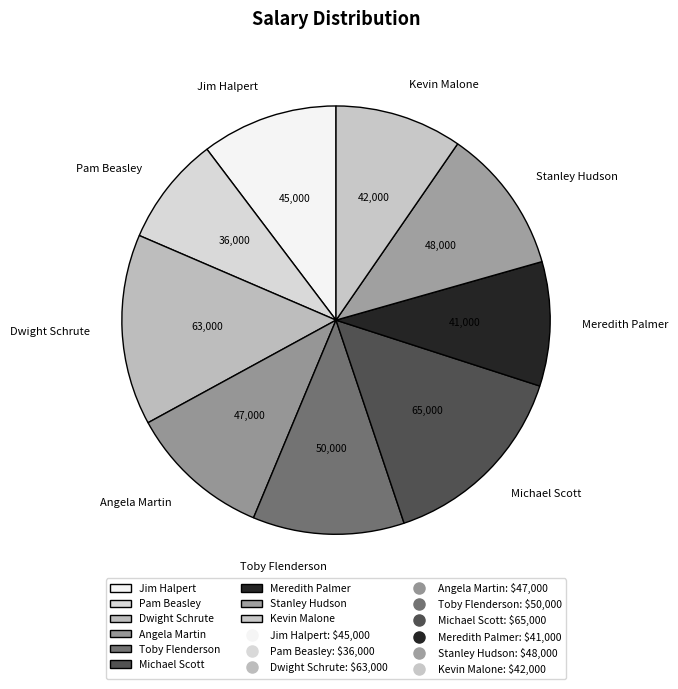

Does Pam Beasley account for over 50% of the chart?

No